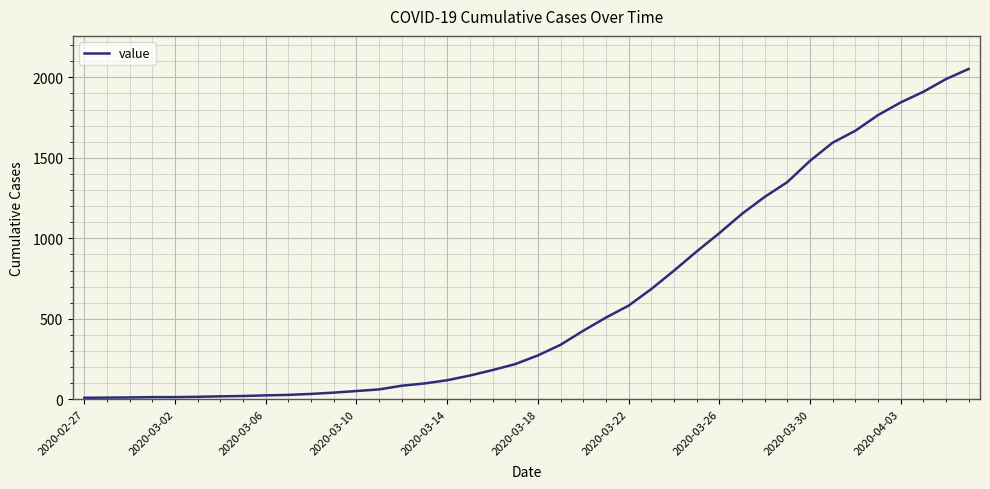

What is the greatest value displayed?

2052